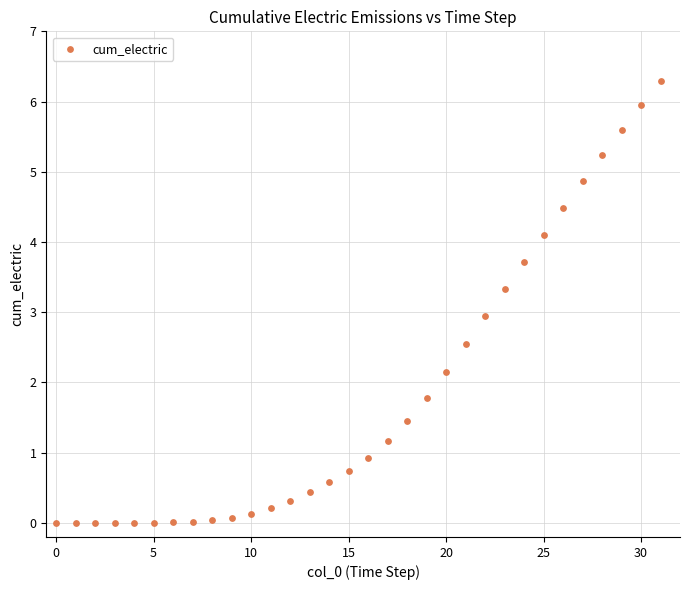

What is the range of Y values (max minus min)?

6.3